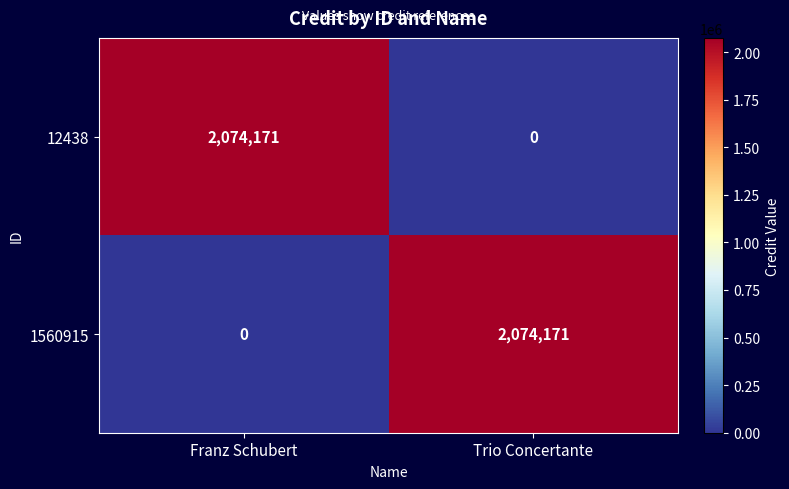

What is the sum of the 1560915 values at Trio Concertante and Franz Schubert?

2074171